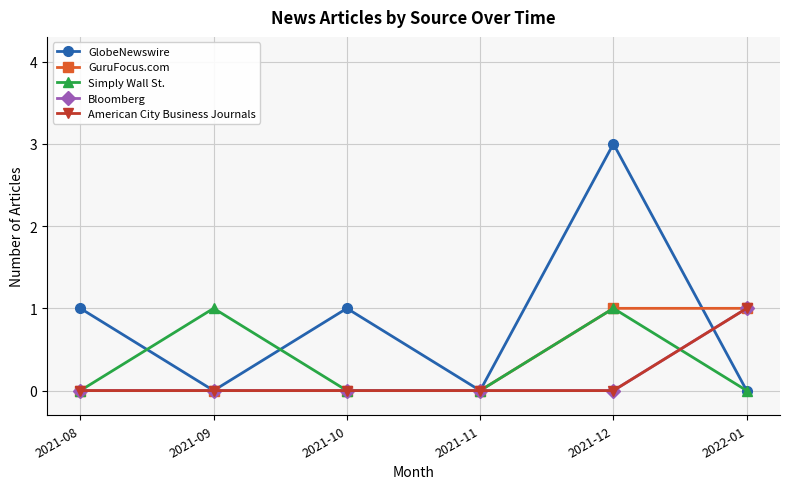

What is the sum of the American City Business Journals values at 2021-11 and 2022-01?

1